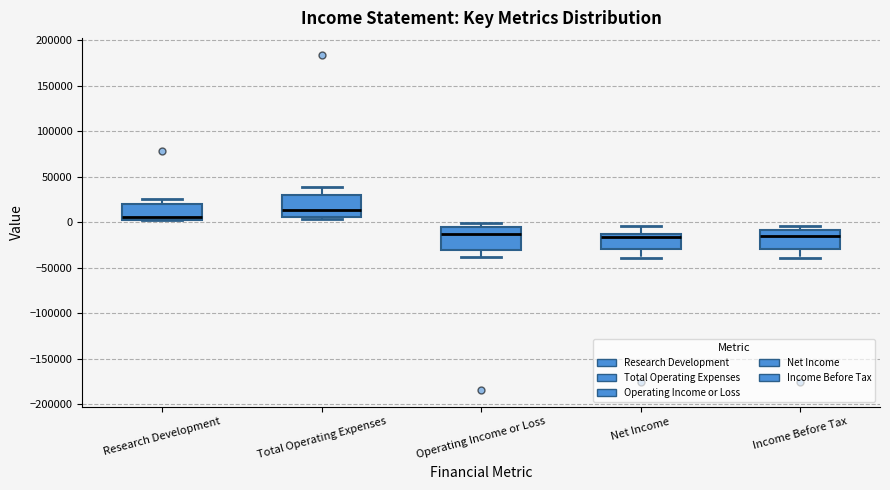

Which box has the highest median line?

Total Operating Expenses